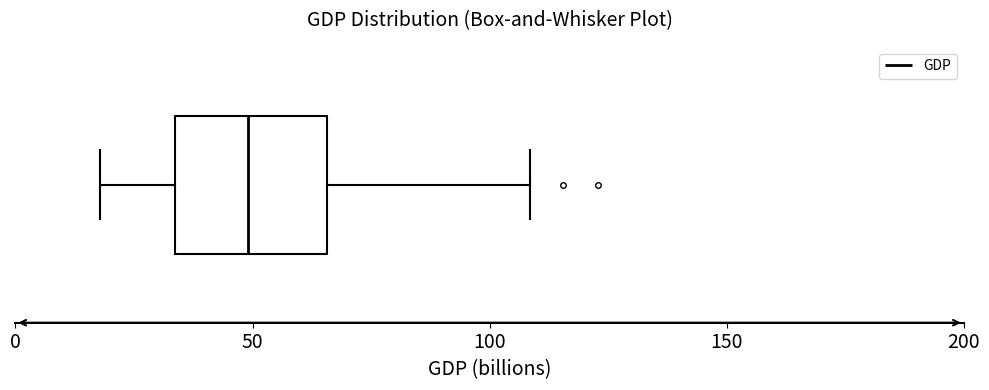

Where does the right whisker of the box end on the x-axis? The values are not printed on the chart, so give them approximately, as read against the axis.

110